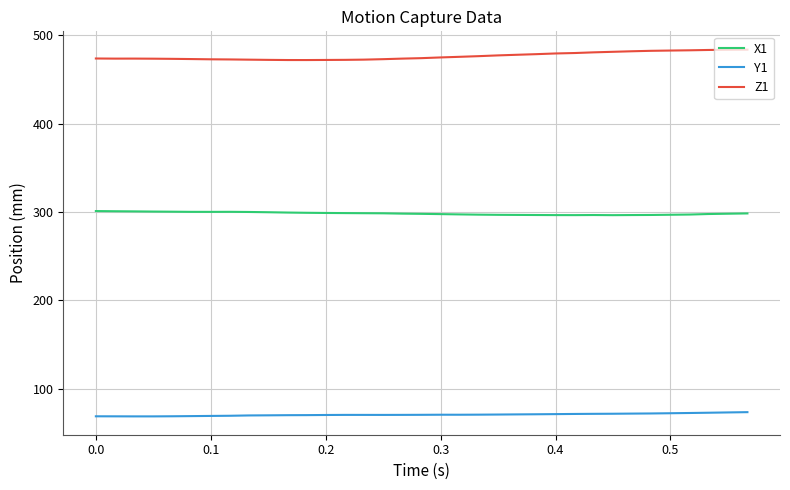

List the series in order of their overall mean, highest first.

Z1, X1, Y1